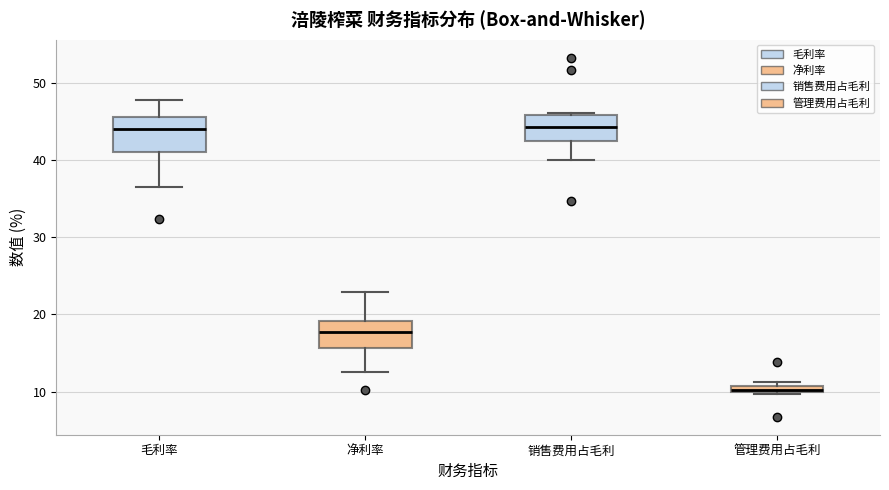

Where is the lower edge of the box for 管理费用占毛利 on the y-axis? The values are not printed on the chart, so give them approximately, as read against the axis.

10